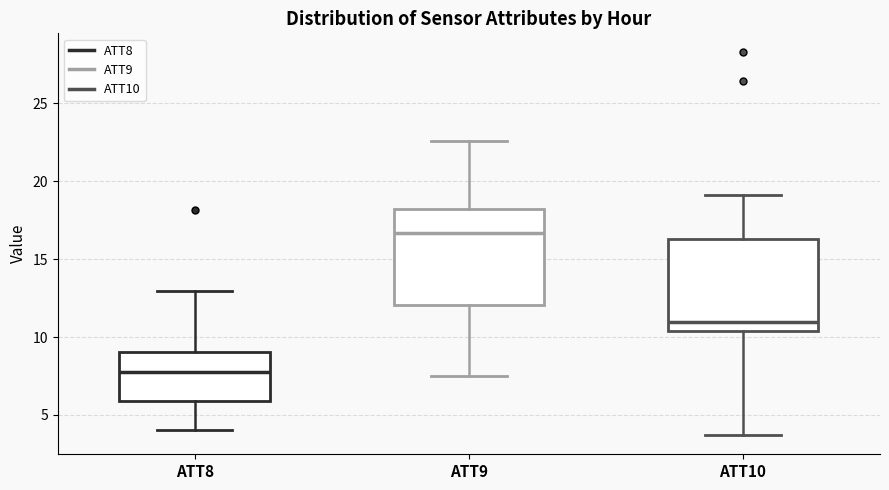

Where does the median line of the box for ATT8 sit on the y-axis? The values are not printed on the chart, so give them approximately, as read against the axis.

8.0